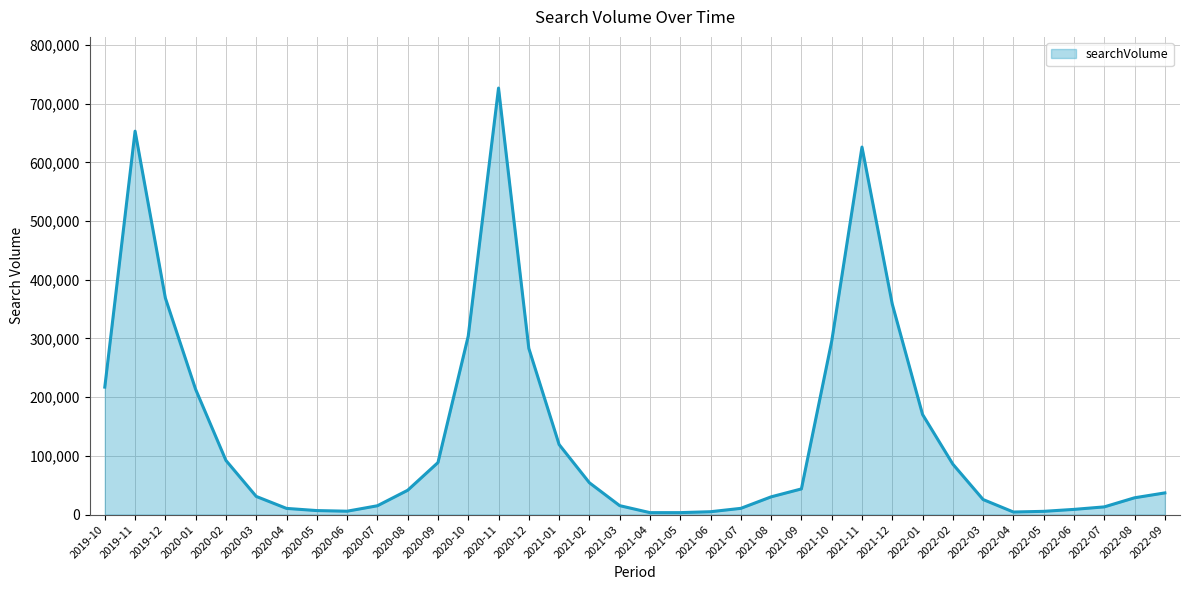

What is the difference between the maximum and minimum values?

723200